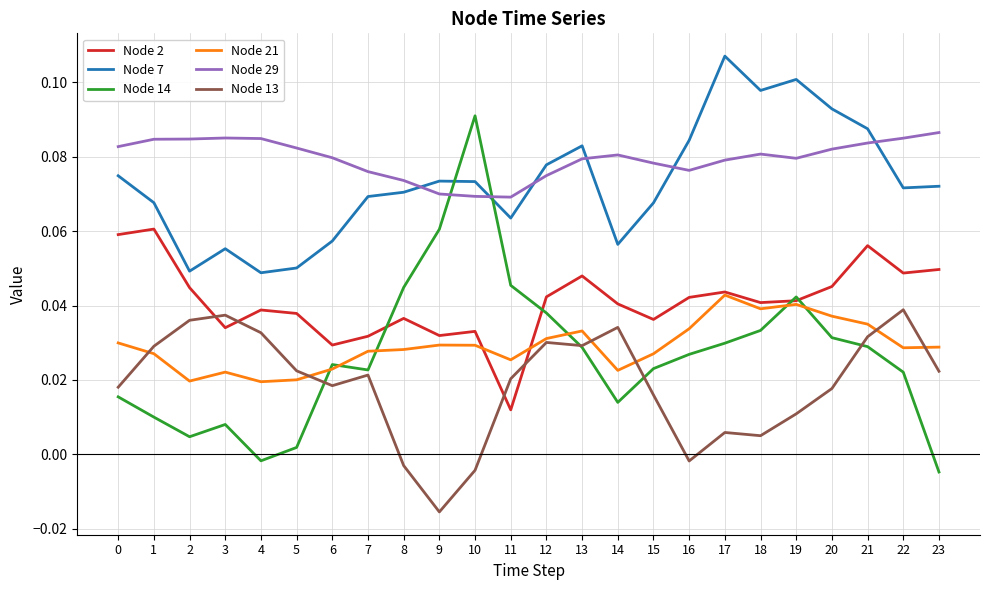

Which series has the largest total across all categories?

Node 29